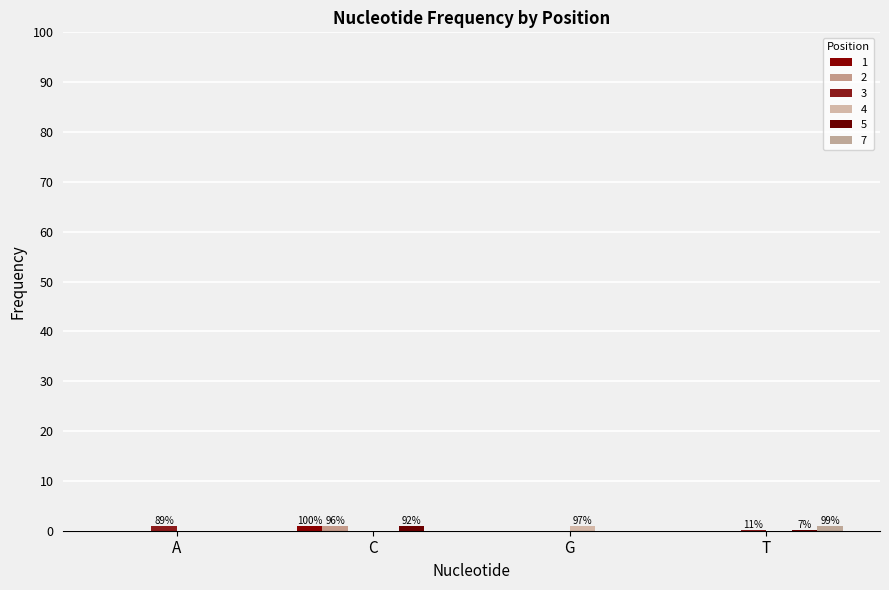

Count the number of data series in this chart.

6